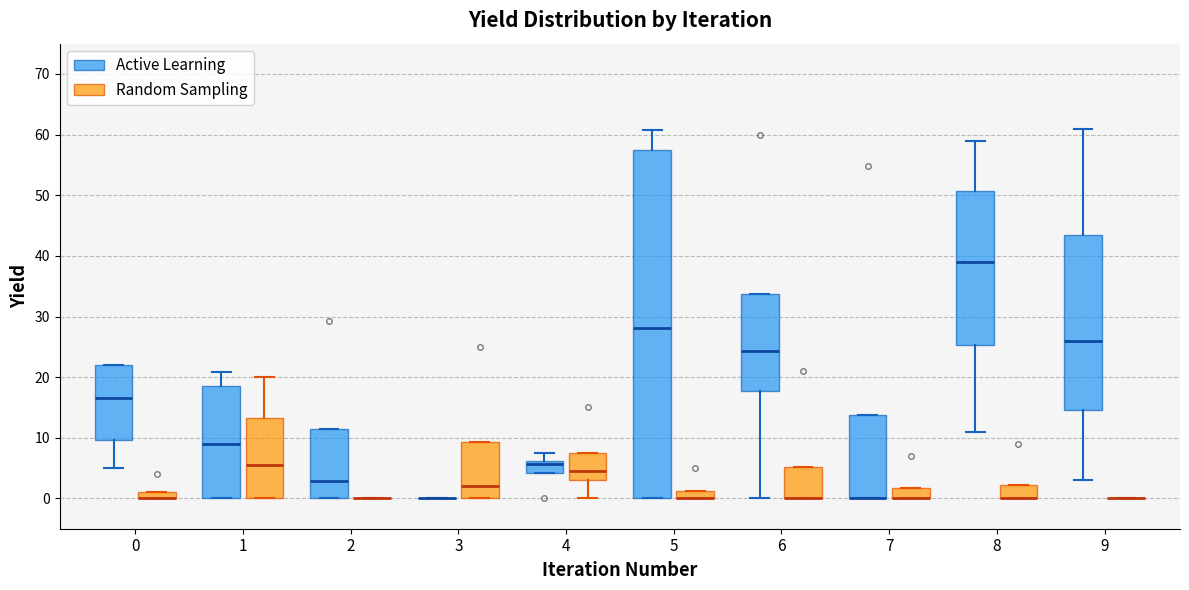

Which box is the tallest, from its lower edge to its upper edge?

5 (Active Learning)